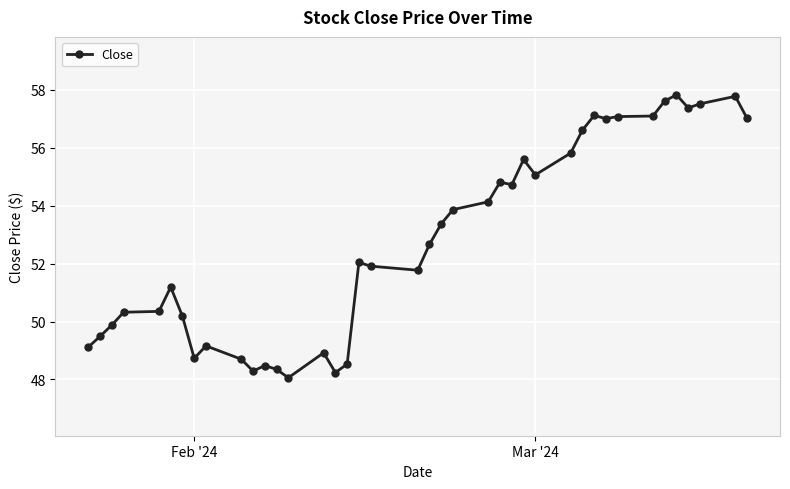

What is the value of the 10th point from the left?

48.7